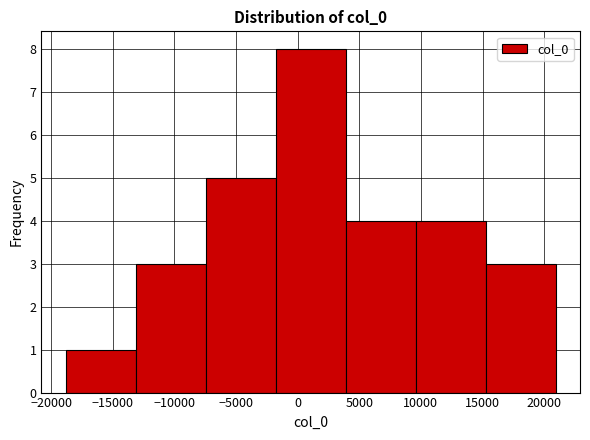

Reading left to right, list every bar in this chart as the range it spans on the x-axis followed by its height. Neither the bar edges nor the heights are printed on the chart, so give them approximately, as read against the axes.

-19000 to -13000: 1
-13000 to -7500: 3
-7500 to -2000: 5
-2000 to 4000: 8
4000 to 9500: 4
9500 to 15000: 4
15000 to 21000: 3